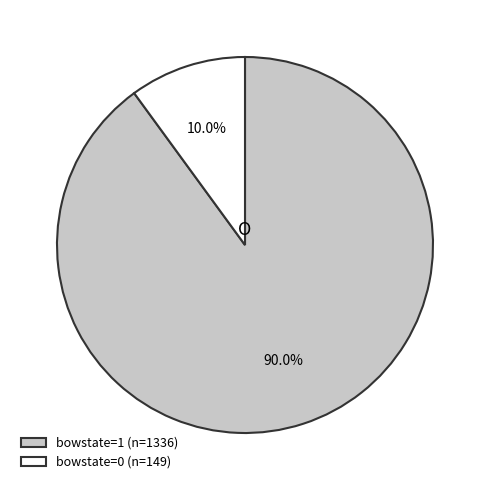

How many segments does this pie chart have?

2